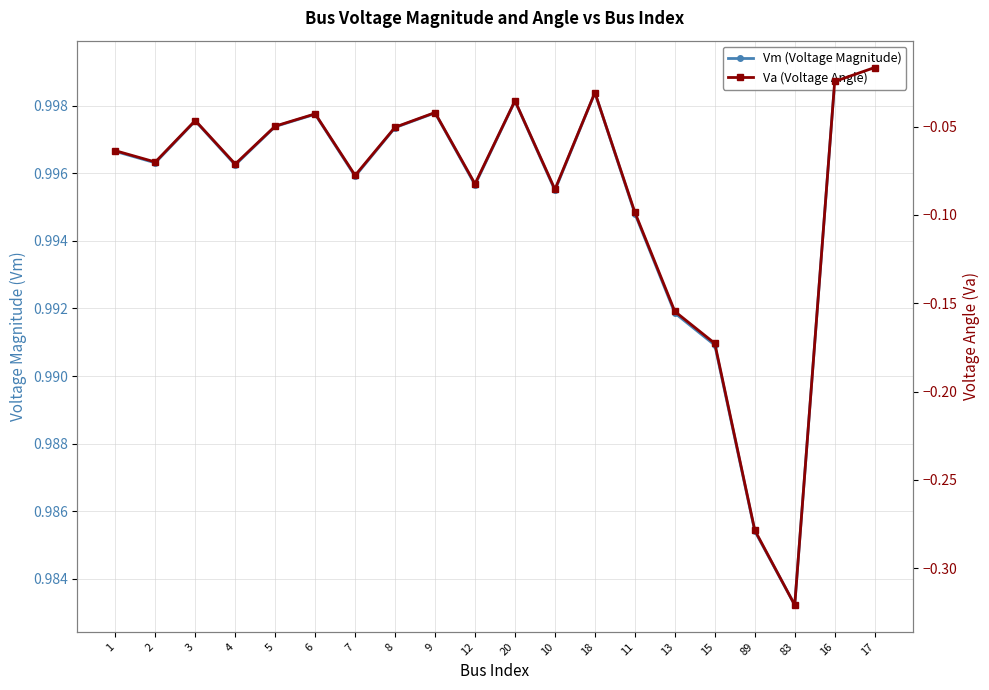

The Va (Voltage Angle) series shows -0.1 at 8. True or false?

False